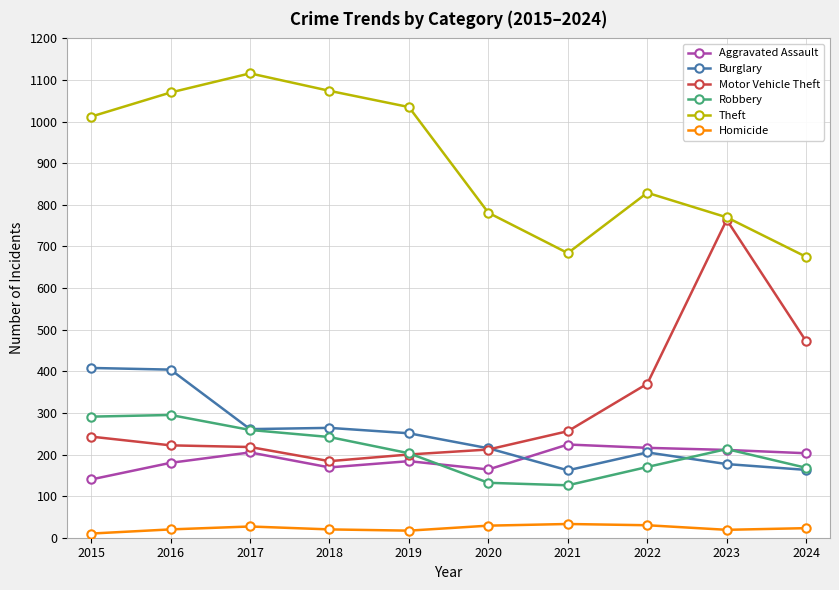

The value of Burglary at 2023 is 177. True or false?

True